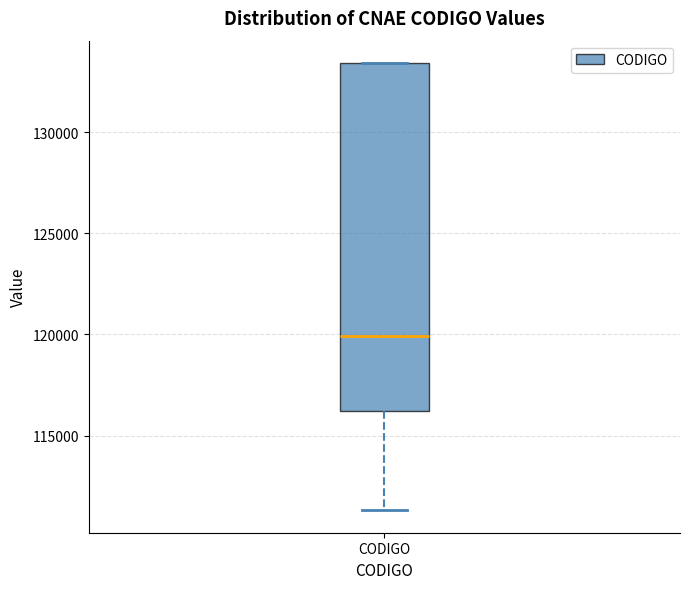

Where does the lower whisker of the box for CODIGO end on the y-axis? The values are not printed on the chart, so give them approximately, as read against the axis.

111500